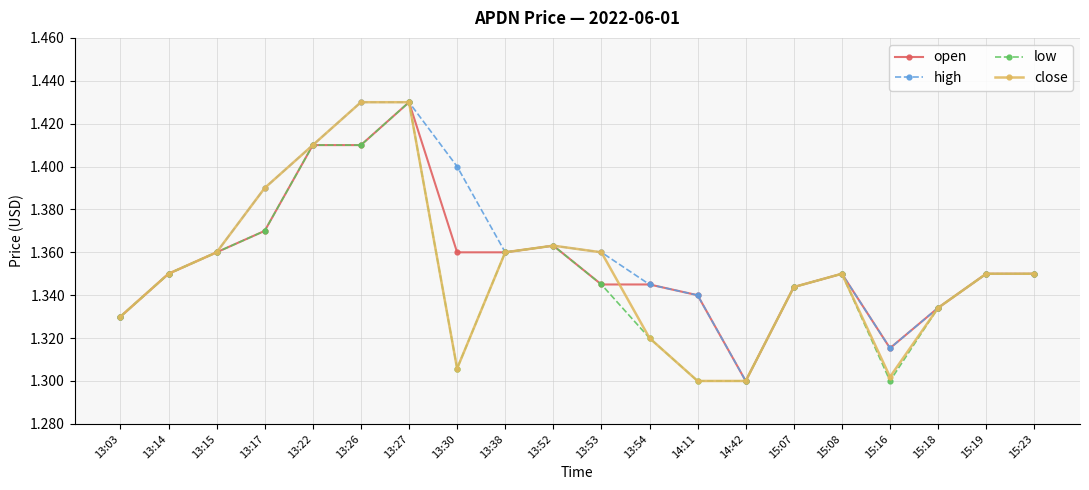

Does the chart display data point markers on the line(s)?

Yes